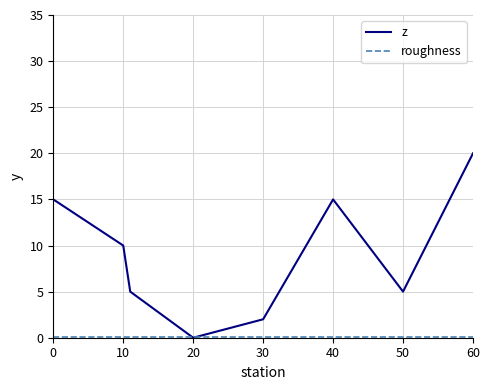

What is the maximum value shown in the chart?

20.0